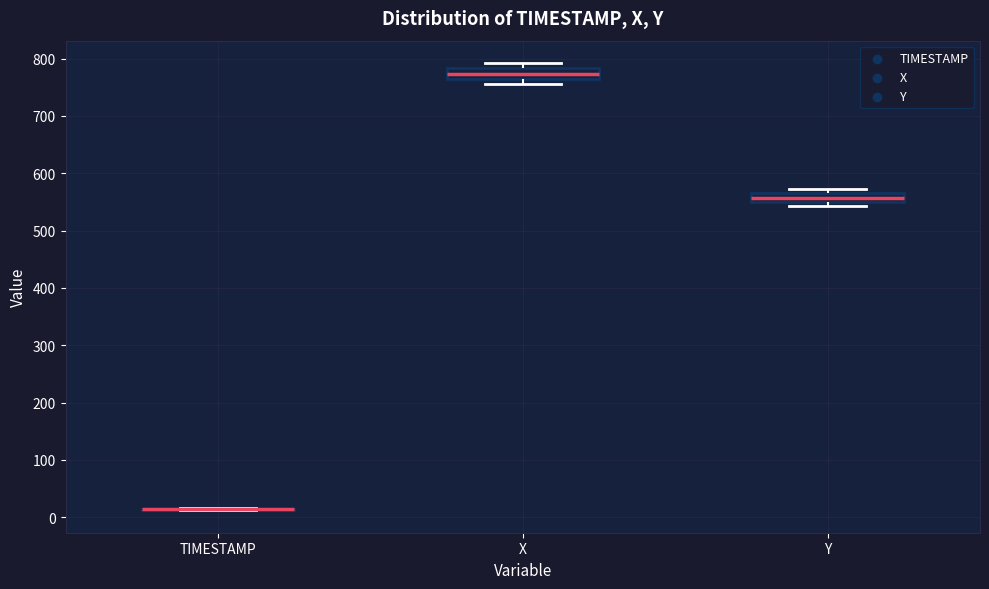

Reading left to right, read every box against the y-axis: the position of its median line, the range the box covers, and the ends of its whiskers. The values are not printed on the chart, so give them approximately, as read against the axis.

TIMESTAMP: box collapsed to a line at 10, whiskers 10 to 20
X: median 770, box 760 to 780, whiskers 760 (just below the box's lower edge) to 790
Y: median 560, box 550 to 570, whiskers 540 to 570 (above the box's upper edge)